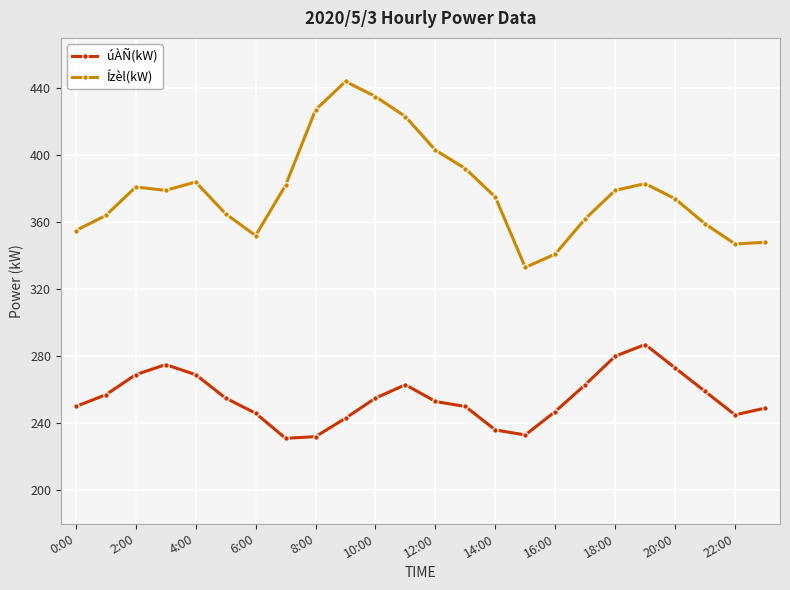

How many data points does each series have?

24